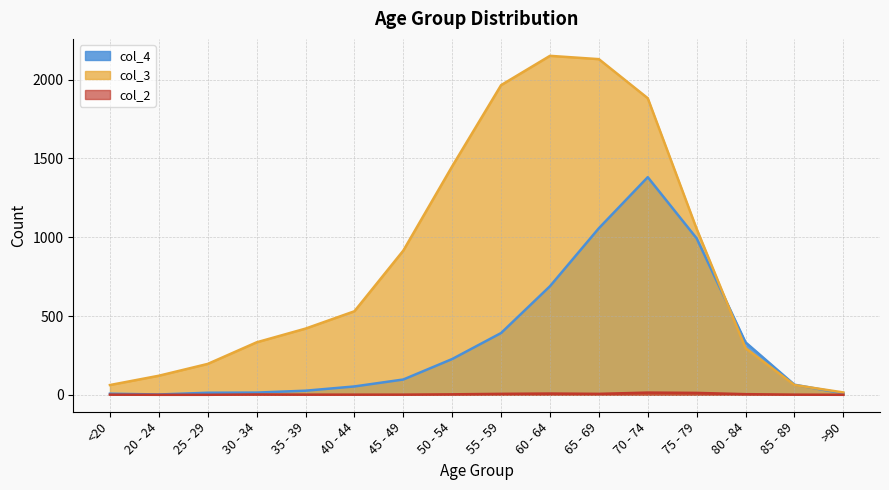

How many lines are shown in the chart?

3